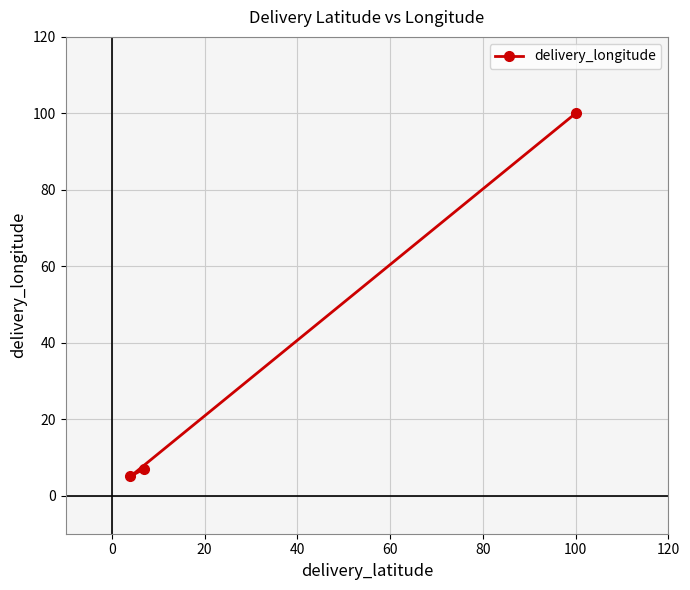

How many values are below 7?

1